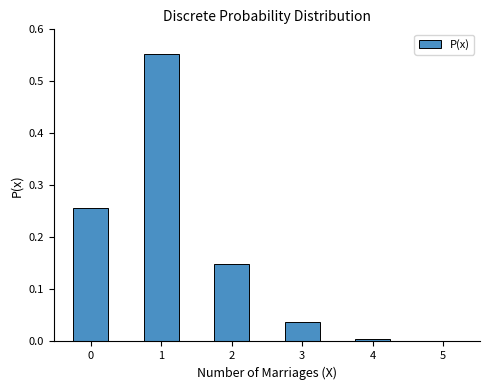

What is the sum of all values?

1.0